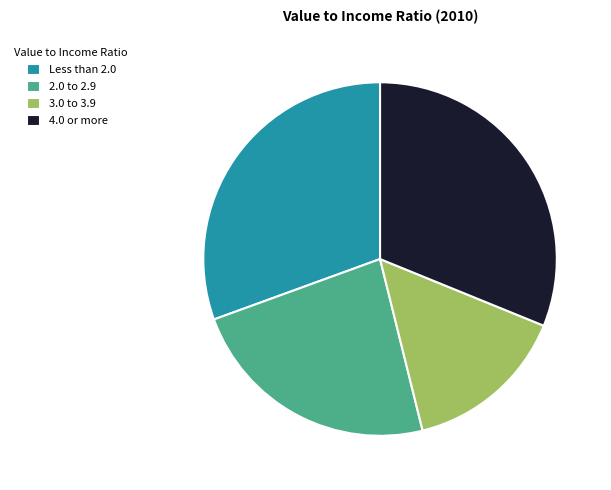

Combined, do Less than 2.0 and 4.0 or more account for over 50%?

Yes